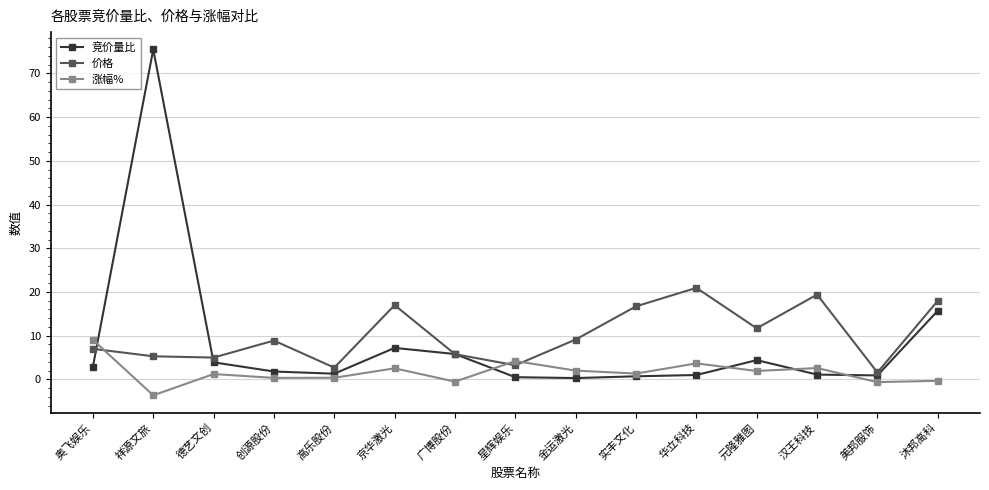

Which series changed the most between 广博股份 and 汉王科技?

价格